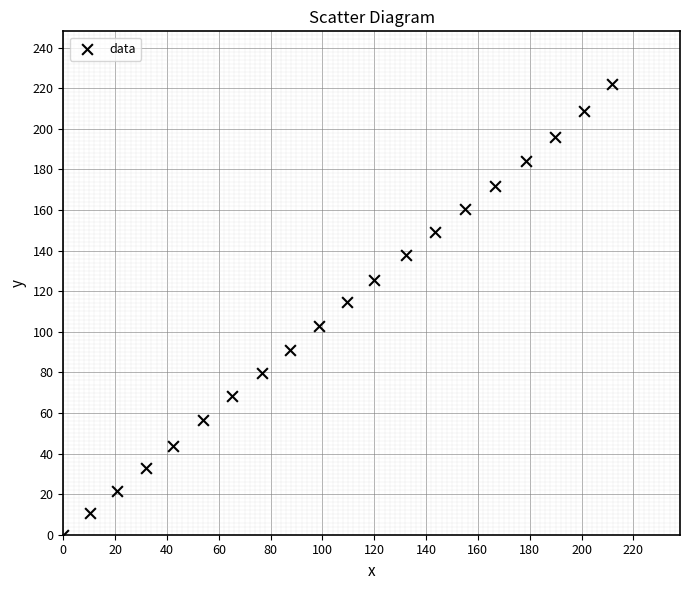

What Y value in the scatter plot is closest to 111?

114.6